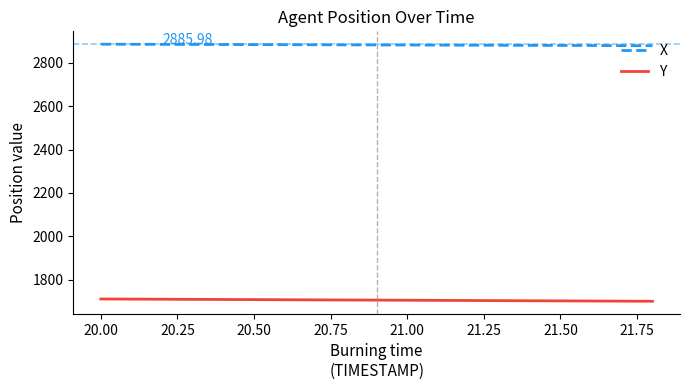

True or false: Y and X intersect in this chart.

False